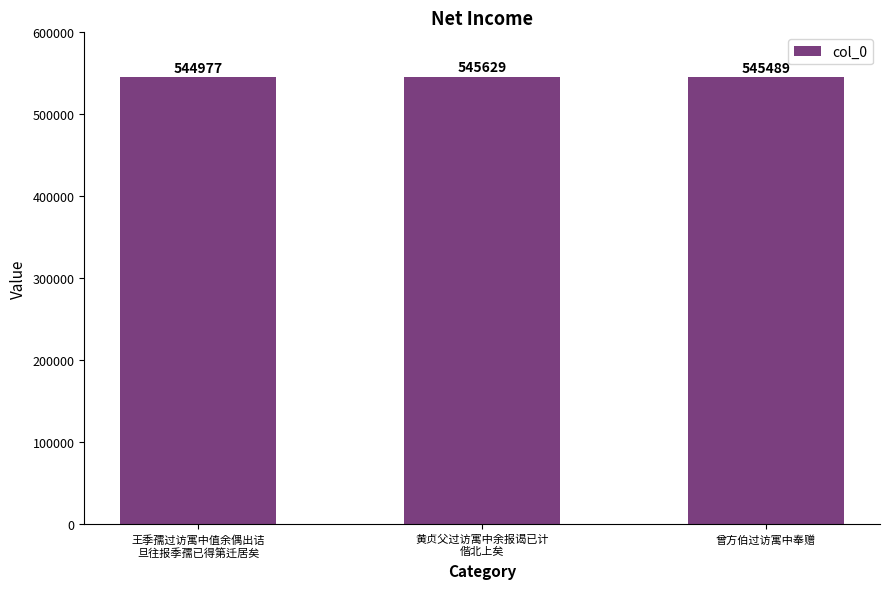

At which category does the chart reach its peak across all series?

黄贞父过访寓中余报谒已计
偕北上矣